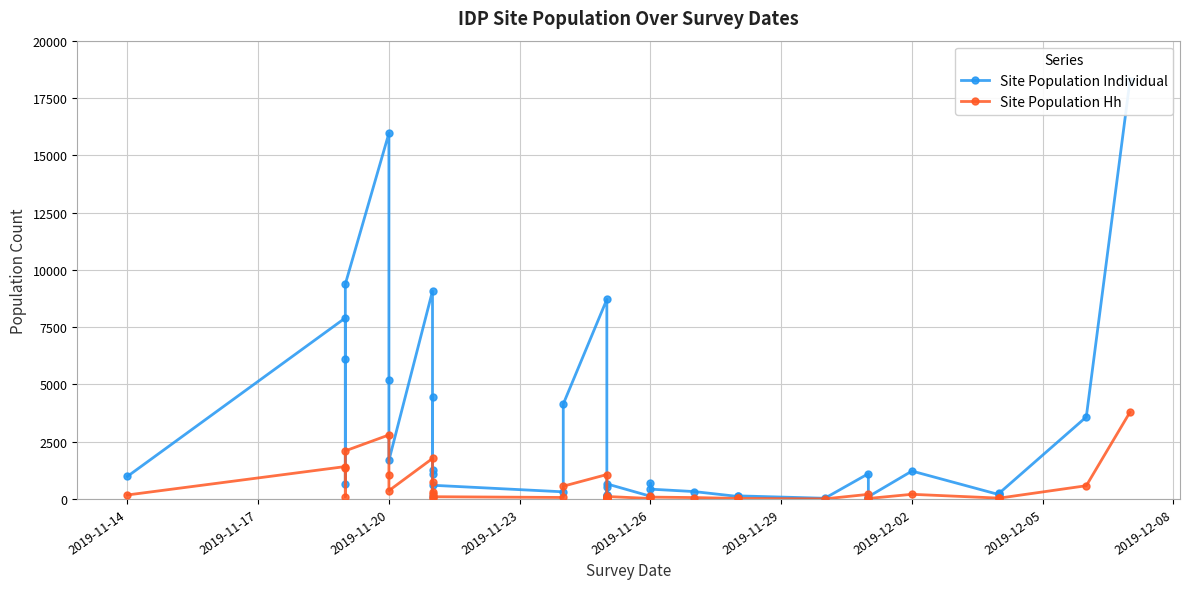

How many lines are shown in the chart?

2